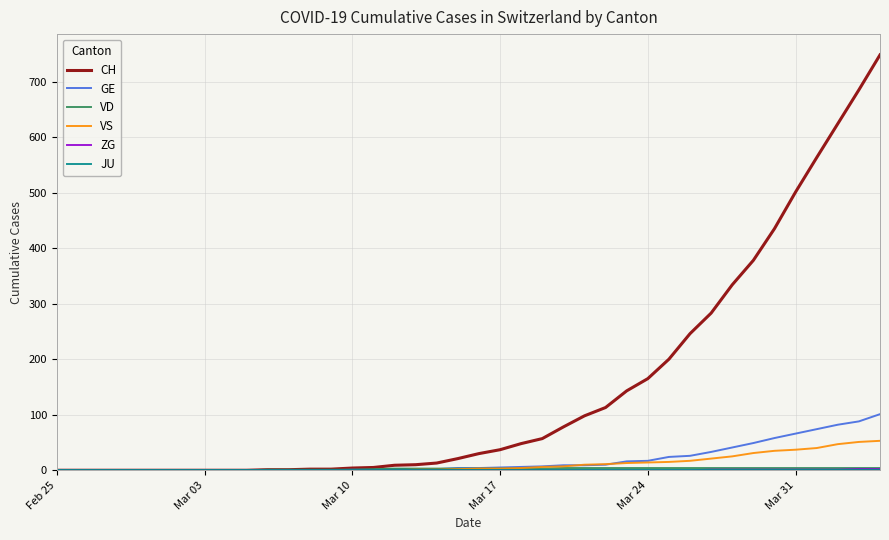

Does the chart have visible grid lines?

Yes